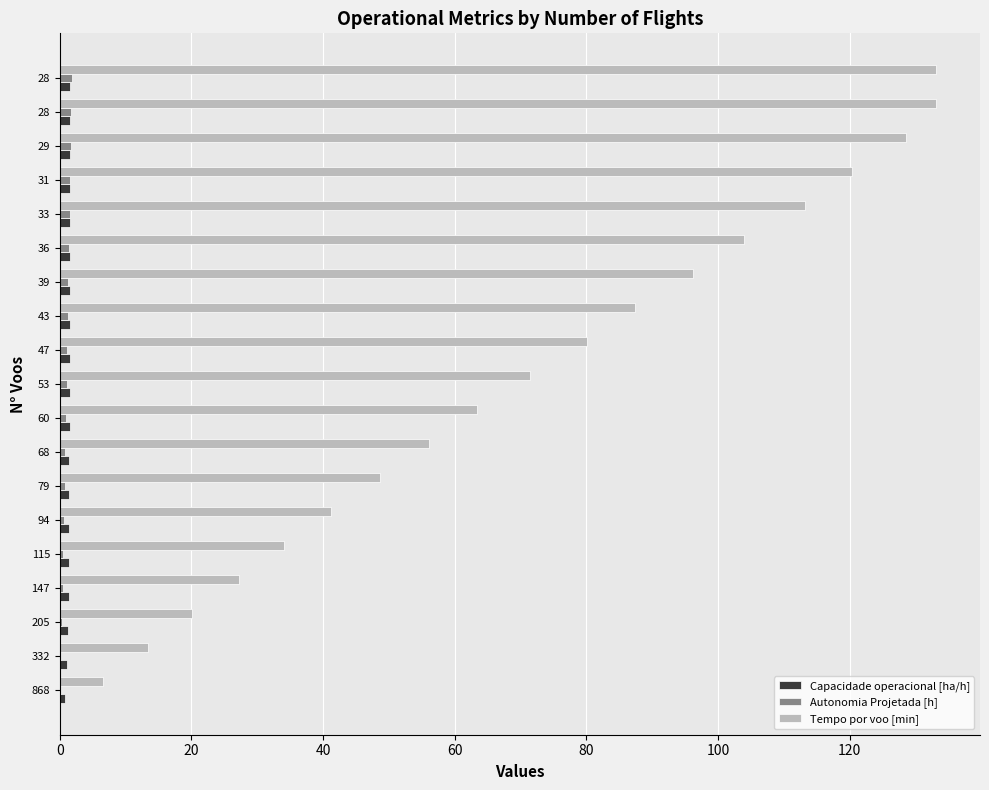

What are all the series names shown in the legend?

Capacidade operacional [ha/h], Autonomia Projetada [h], Tempo por voo [min]